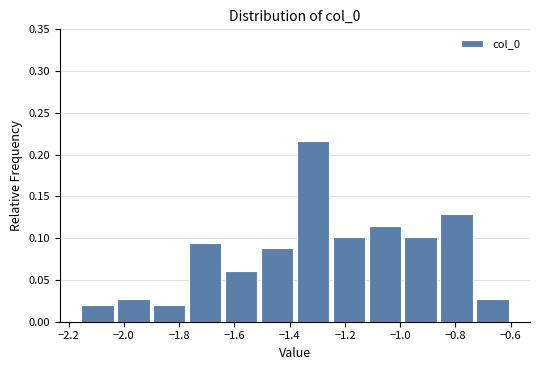

Reading left to right, list every bar in this chart as the range it spans on the x-axis followed by its height. Neither the bar edges nor the heights are printed on the chart, so give them approximately, as read against the axes.

-2.16 to -2.02: 0.020
-2.02 to -1.90: 0.025
-1.90 to -1.76: 0.020
-1.76 to -1.64: 0.095
-1.64 to -1.50: 0.060
-1.50 to -1.38: 0.090
-1.38 to -1.24: 0.215
-1.24 to -1.12: 0.100
-1.12 to -0.98: 0.115
-0.98 to -0.86: 0.100
-0.86 to -0.72: 0.130
-0.72 to -0.60: 0.025